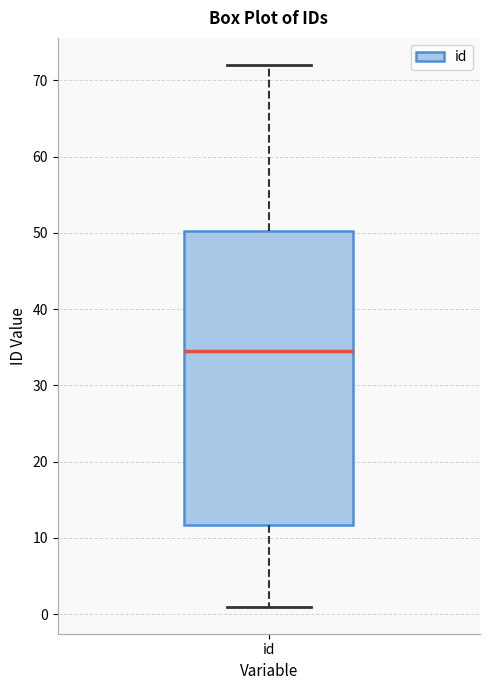

Where is the lower edge of the box for id on the y-axis? The values are not printed on the chart, so give them approximately, as read against the axis.

12